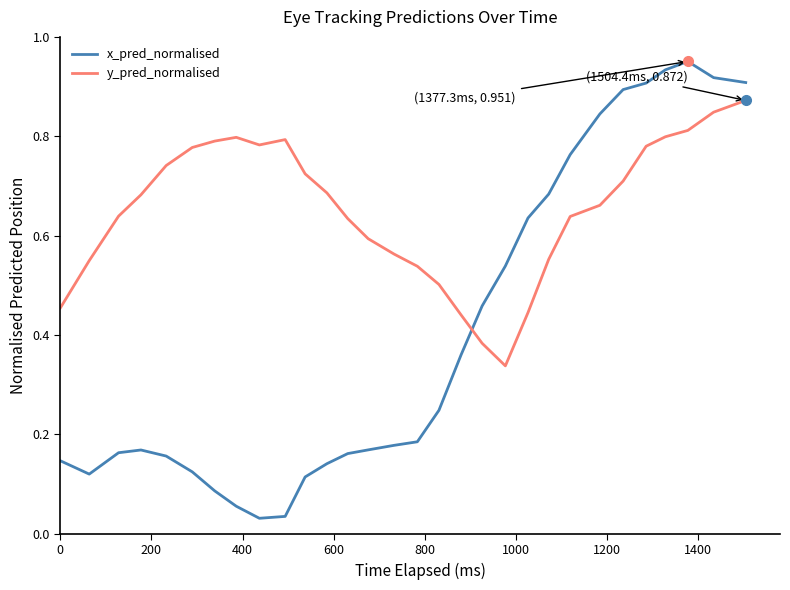

List the series in order of their overall mean, lowest first.

x_pred_normalised, y_pred_normalised